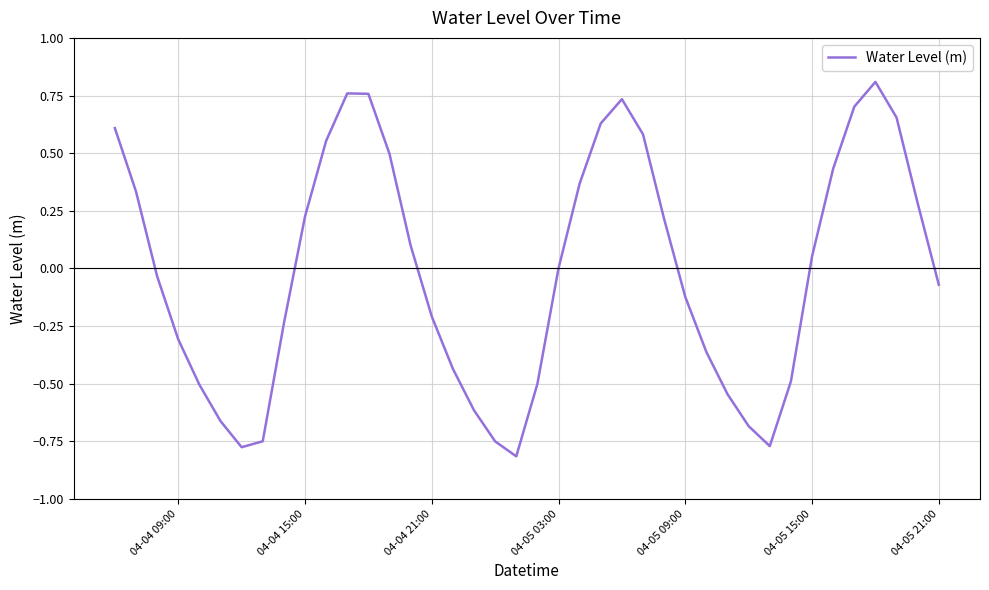

The chart shows a value of -0.3 at 04-04 09:00. True or false?

True